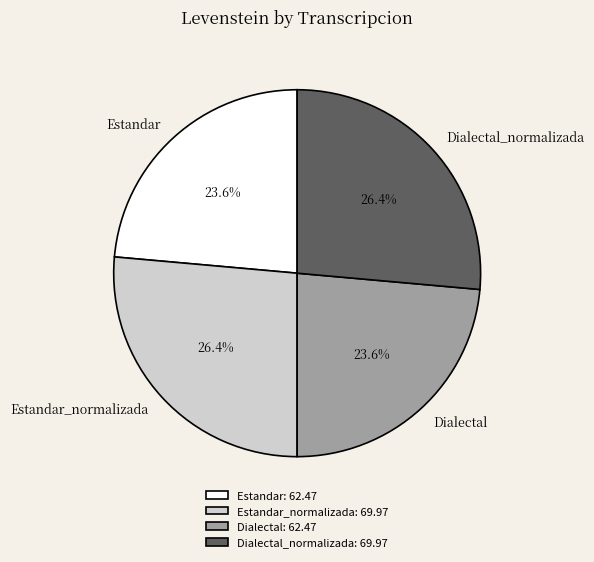

Approximately how many times larger is the value at Dialectal compared to Estandar_normalizada?

0.9